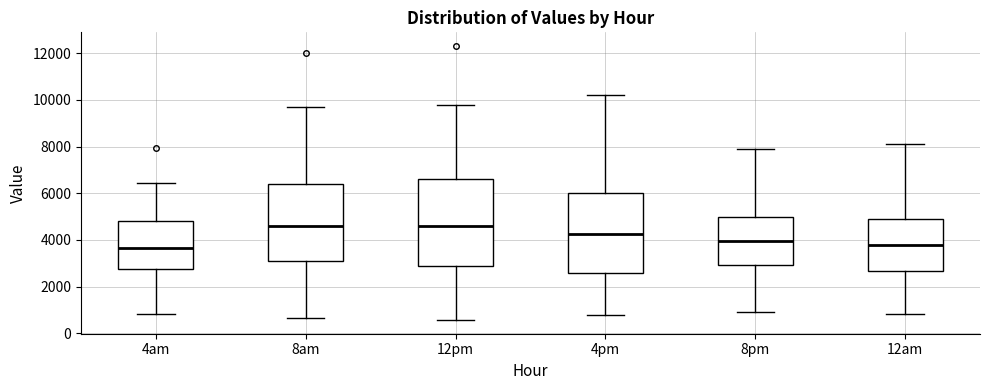

Reading left to right, transcribe this box plot: for each box, give where its median line is, the range the box spans, and where its two whiskers end, as read against the y-axis. The values are not printed on the chart, so give them approximately, as read against the axis.

4am: median 3600, box 2800 to 4800, whiskers 800 to 6400
8am: median 4600, box 3200 to 6400, whiskers 600 to 9600
12pm: median 4600, box 2800 to 6600, whiskers 600 to 9800
4pm: median 4200, box 2600 to 6000, whiskers 800 to 10200
8pm: median 4000, box 3000 to 5000, whiskers 800 to 8000
12am: median 3800, box 2600 to 4800, whiskers 800 to 8200